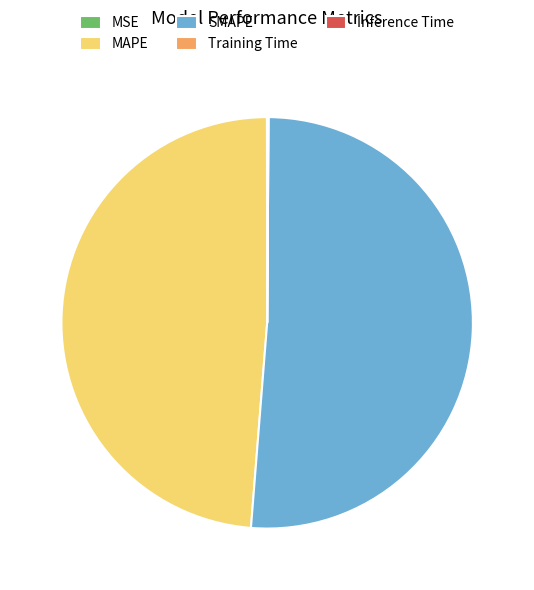

What is the largest slice in the pie chart?

SMAPE